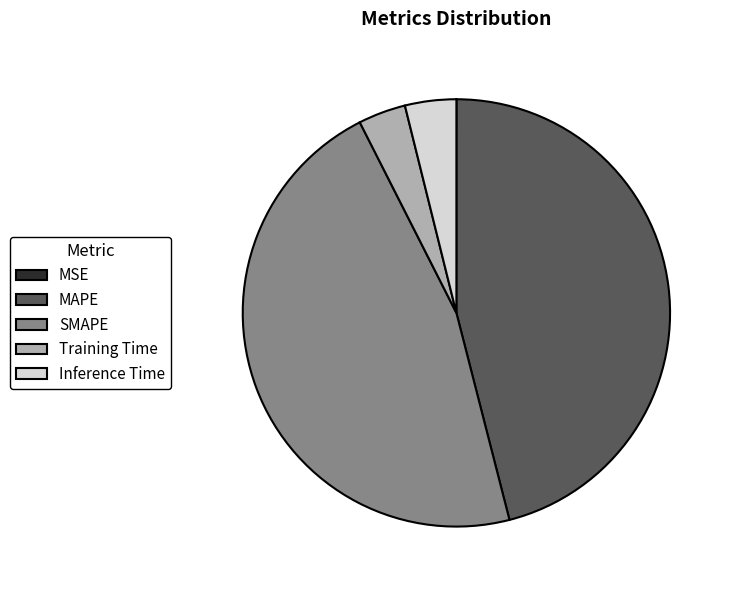

Combined, do SMAPE and MAPE account for over 50%?

Yes